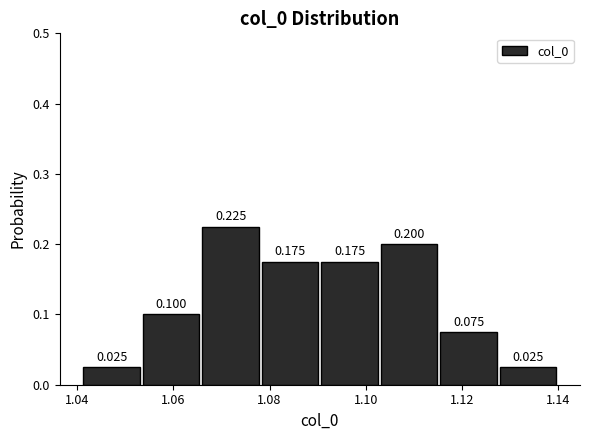

Reading left to right, list every bar in this chart as the range it spans on the x-axis followed by its height. The bar edges are not printed on the chart, so give them approximately, as read against the axis.

1.040 to 1.054: 0.025
1.054 to 1.066: 0.100
1.066 to 1.078: 0.225
1.078 to 1.090: 0.175
1.090 to 1.102: 0.175
1.102 to 1.116: 0.200
1.116 to 1.128: 0.075
1.128 to 1.140: 0.025